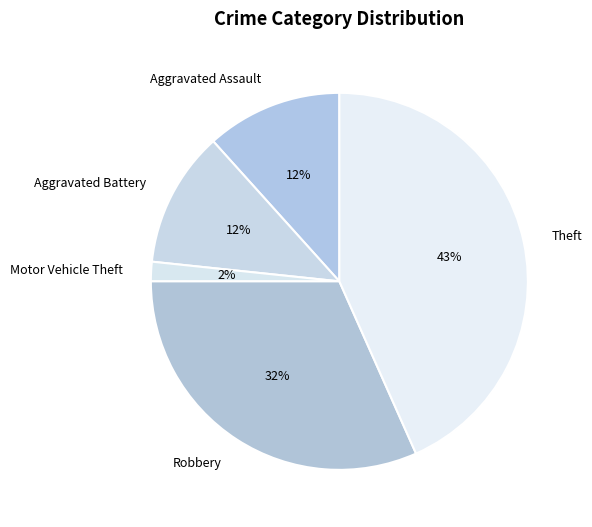

Is it true that Theft is 51% of the pie?

False